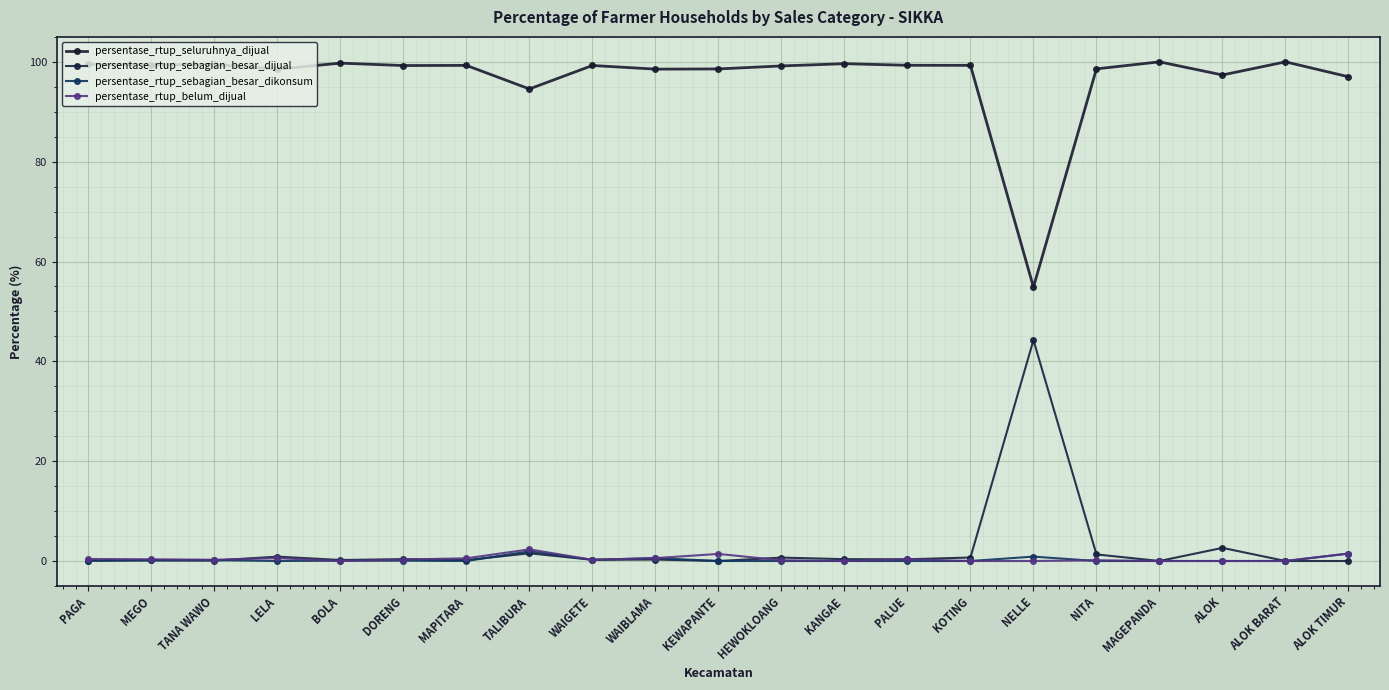

Reading left to right, extract all data points from this chart.

persentase_rtup_seluruhnya_dijual: PAGA=99.5	MEGO=99.4	TANA WAWO=99.5	LELA=98.5	BOLA=99.7	DORENG=99.3	MAPITARA=99.3	TALIBURA=94.6	WAIGETE=99.3	WAIBLAMA=98.5	KEWAPANTE=98.6	HEWOKLOANG=99.2	KANGAE=99.6	PALUE=99.3	KOTING=99.3	NELLE=54.9	NITA=98.6	MAGEPANDA=100.0	ALOK=97.4	ALOK BARAT=100.0	ALOK TIMUR=97.0
persentase_rtup_sebagian_besar_dijual: PAGA=0.1	MEGO=0.1	TANA WAWO=0.1	LELA=0.9	BOLA=0.2	DORENG=0.4	MAPITARA=0.2	TALIBURA=1.6	WAIGETE=0.2	WAIBLAMA=0.3	KEWAPANTE=0.0	HEWOKLOANG=0.7	KANGAE=0.4	PALUE=0.3	KOTING=0.7	NELLE=44.2	NITA=1.3	MAGEPANDA=0.0	ALOK=2.6	ALOK BARAT=0.0	ALOK TIMUR=0.0
persentase_rtup_sebagian_besar_dikonsum: PAGA=0.1	MEGO=0.1	TANA WAWO=0.2	LELA=0.0	BOLA=0.1	DORENG=0.1	MAPITARA=0.0	TALIBURA=1.9	WAIGETE=0.2	WAIBLAMA=0.6	KEWAPANTE=0.0	HEWOKLOANG=0.0	KANGAE=0.0	PALUE=0.0	KOTING=0.0	NELLE=0.9	NITA=0.0	MAGEPANDA=0.0	ALOK=0.0	ALOK BARAT=0.0	ALOK TIMUR=1.5
persentase_rtup_belum_dijual: PAGA=0.4	MEGO=0.3	TANA WAWO=0.2	LELA=0.6	BOLA=0.0	DORENG=0.3	MAPITARA=0.5	TALIBURA=2.3	WAIGETE=0.2	WAIBLAMA=0.6	KEWAPANTE=1.4	HEWOKLOANG=0.1	KANGAE=0.0	PALUE=0.3	KOTING=0.0	NELLE=0.0	NITA=0.1	MAGEPANDA=0.0	ALOK=0.0	ALOK BARAT=0.0	ALOK TIMUR=1.5